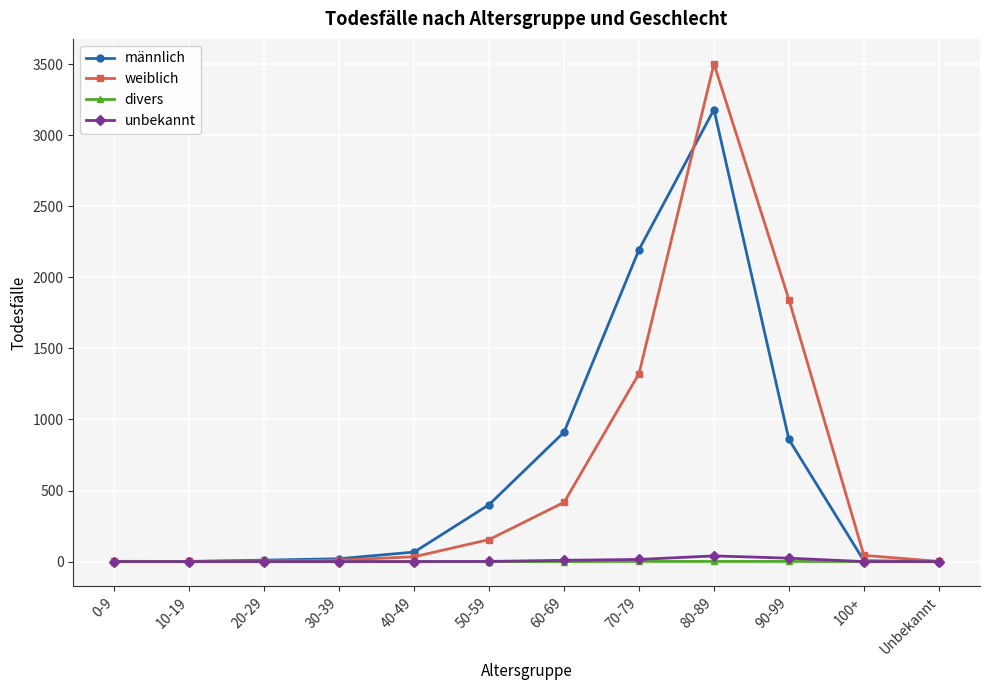

Which series changed the most between 50-59 and 90-99?

weiblich